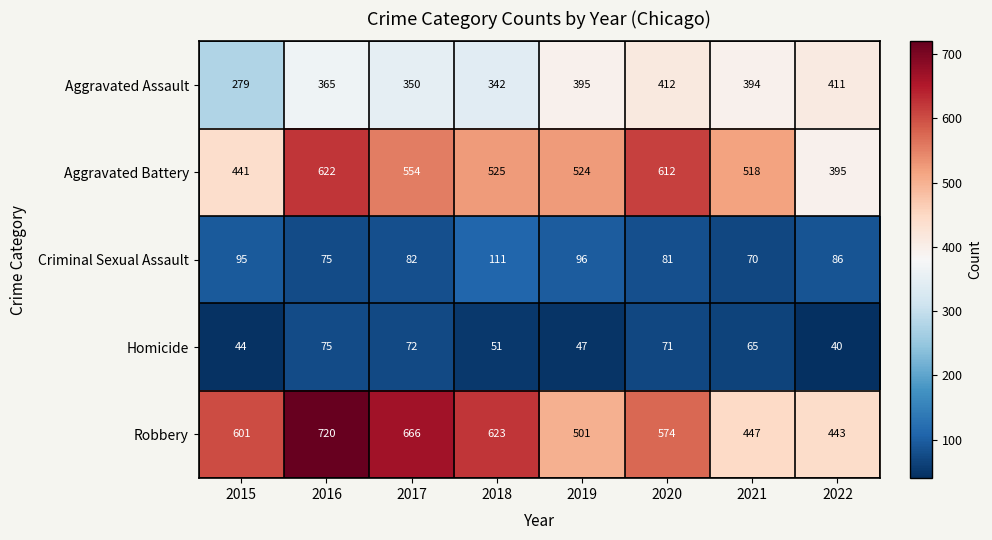

Which category has the highest value across all series?

2016